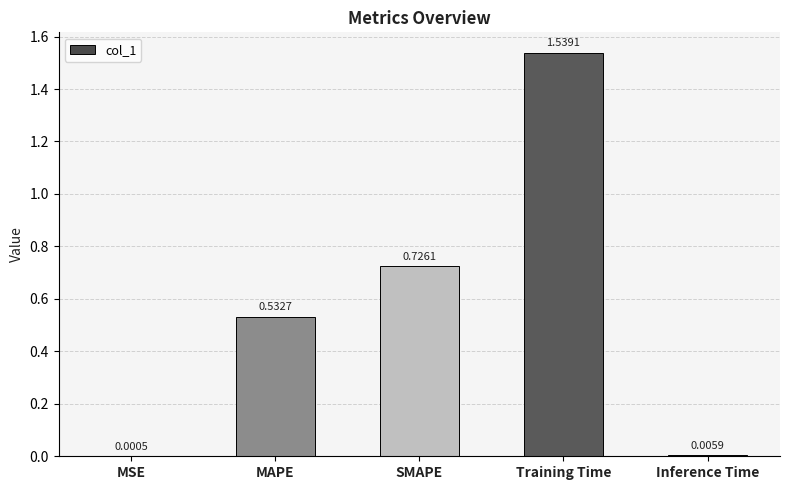

What is the change in value from MAPE to Training Time?

+1.0